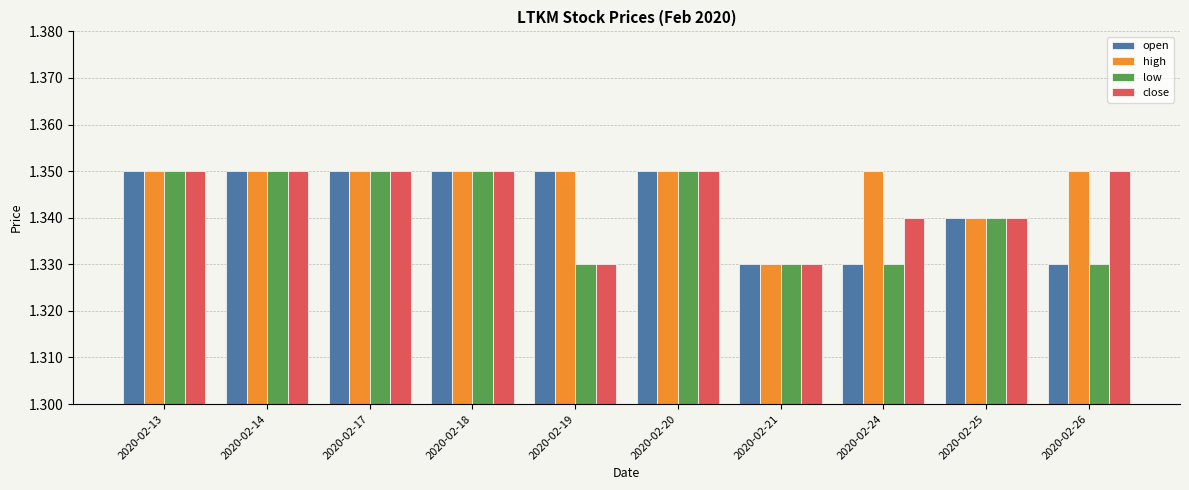

The high series shows 0.5 at 2020-02-18. True or false?

False